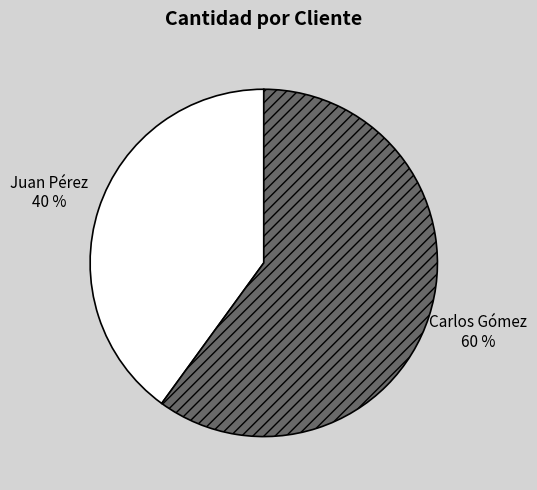

Approximately how many times larger is the value at Juan Pérez compared to Carlos Gómez?

0.7